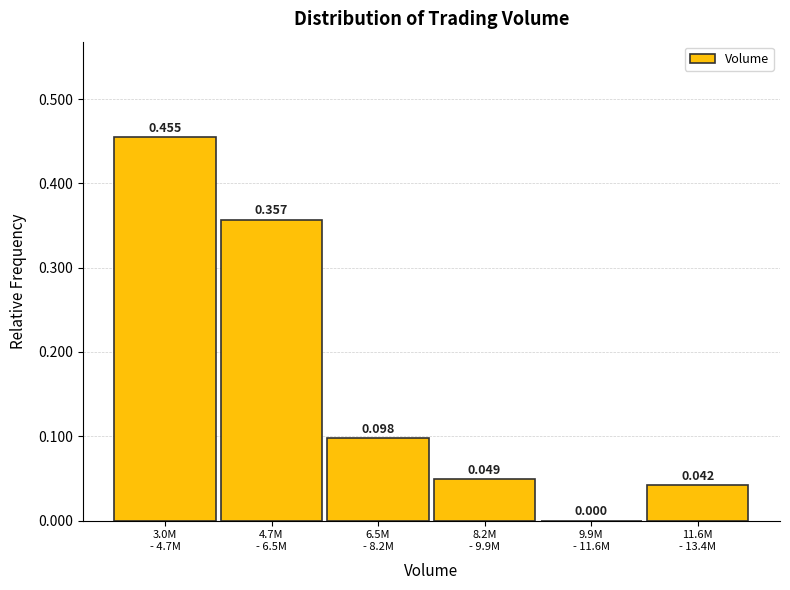

How many data points does each series have?

6